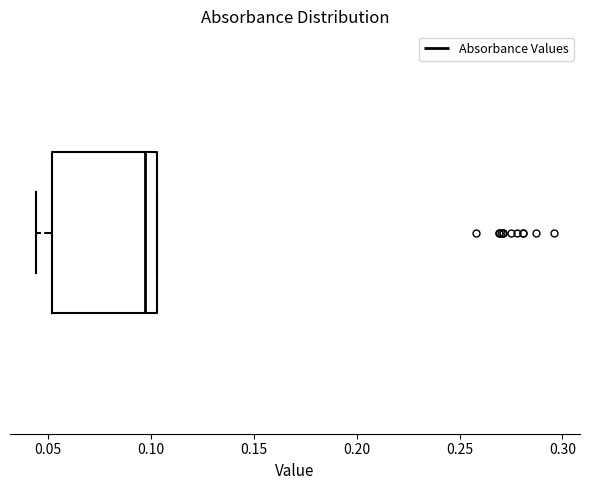

Read this box plot against the x-axis: the position of the median line, the range covered by the box, and the ends of both whiskers. The values are not printed on the chart, so give them approximately, as read against the axis.

median 0.095, box 0.050 to 0.105, whiskers 0.045 to 0.105